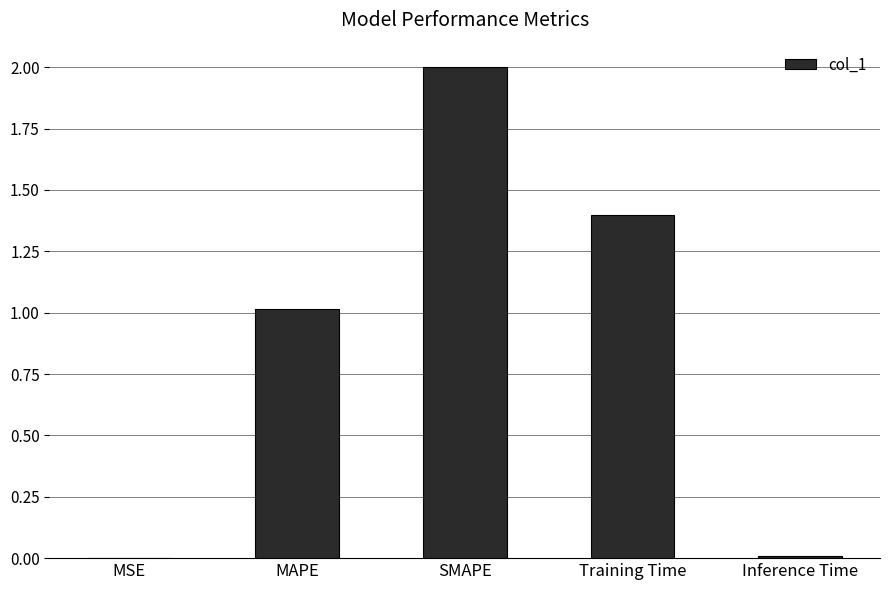

True or false: the data shows 0.0 at Inference Time.

True